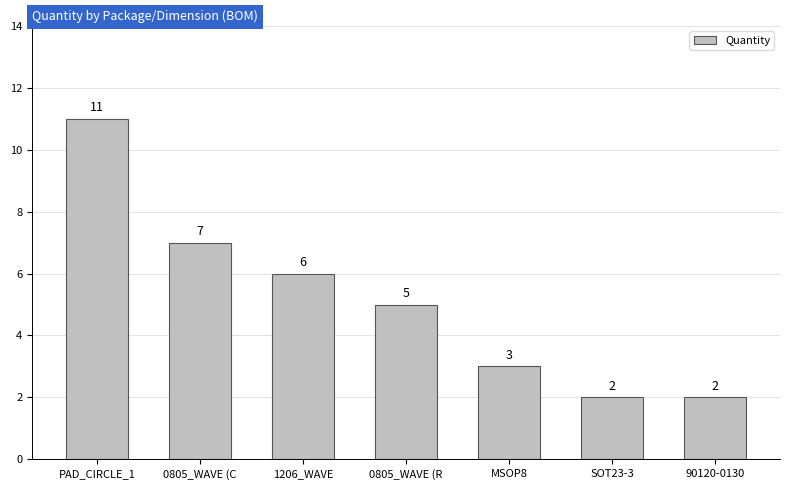

What is the label of the 2nd bar from the right?

SOT23-3